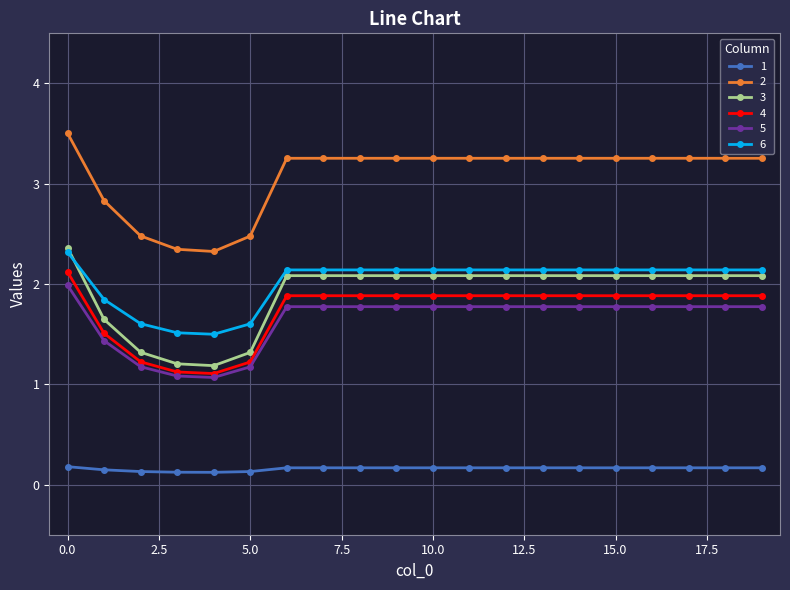

True or false: 6 and 4 cross at least once.

False